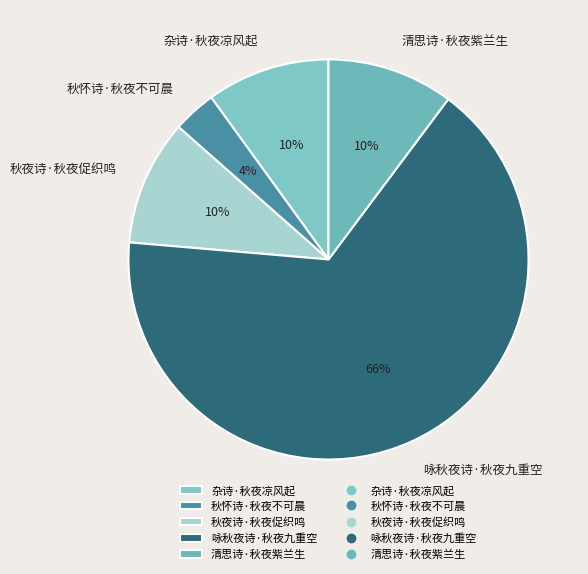

What is the majority slice?

咏秋夜诗·秋夜九重空